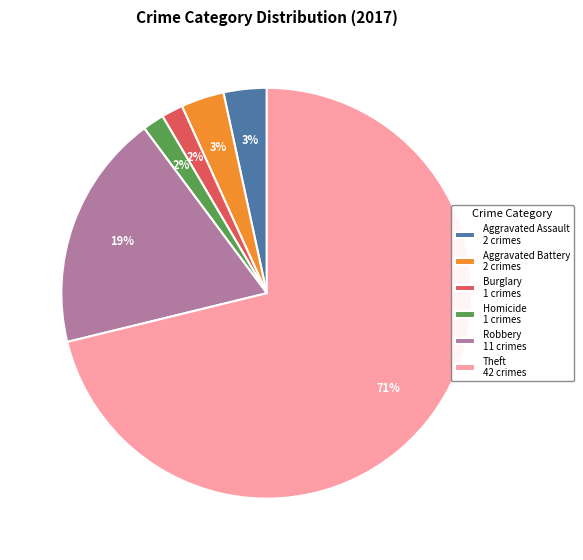

Do Homicide 1 crimes and Aggravated Battery 2 crimes together represent more than half of the pie?

No